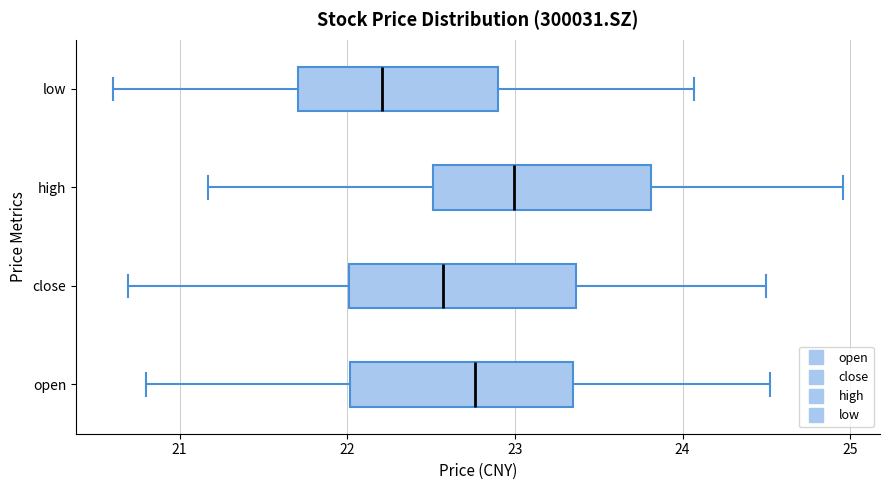

Reading bottom to top, transcribe this box plot: for each box, give where its median line is, the range the box spans, and where its two whiskers end, as read against the x-axis. The values are not printed on the chart, so give them approximately, as read against the axis.

open: median 22.8, box 22.0 to 23.3, whiskers 20.8 to 24.5
close: median 22.6, box 22.0 to 23.4, whiskers 20.7 to 24.5
high: median 23.0, box 22.5 to 23.8, whiskers 21.2 to 25.0
low: median 22.2, box 21.7 to 22.9, whiskers 20.6 to 24.1